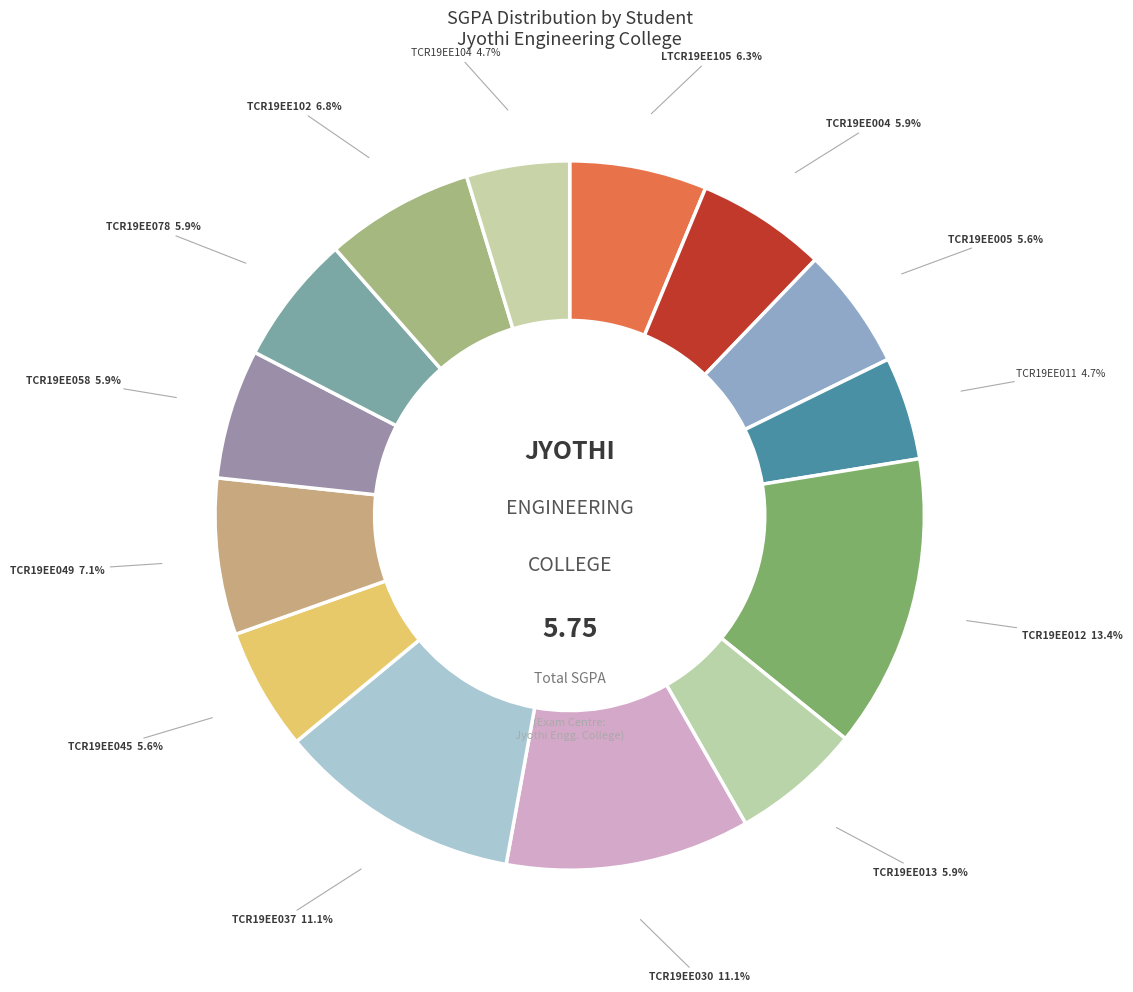

What is the total percentage of TCR19EE104 and TCR19EE045?

10.3%